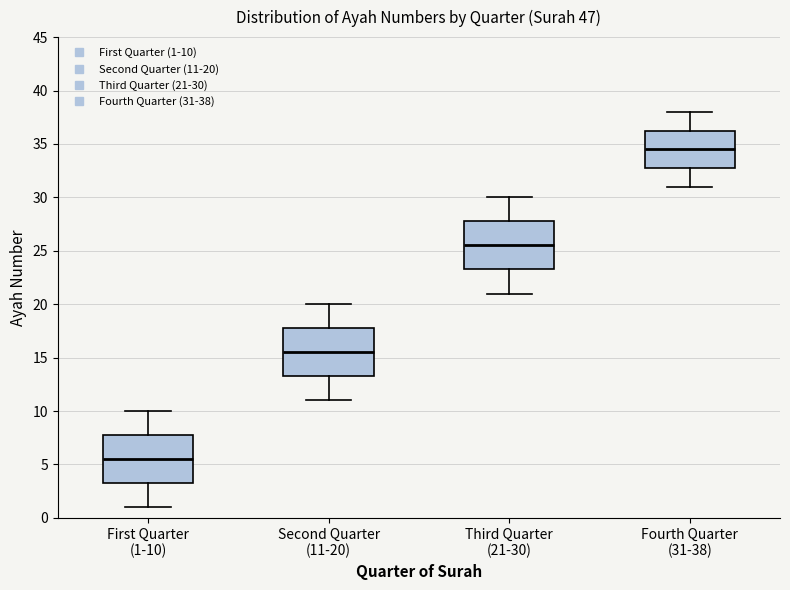

Which box's median line is the highest?

Fourth Quarter (31-38)